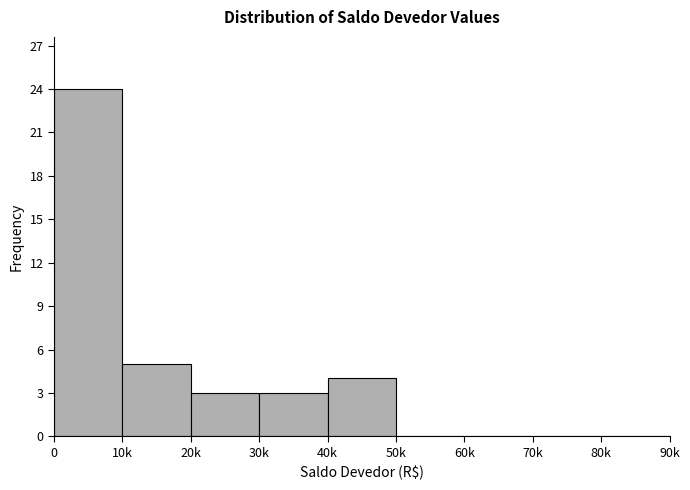

Reading right to left, extract all data points from this chart.

80k=0	70k=0	60k=0	50k=0	40k=4	30k=3	20k=3	10k=5	0=24